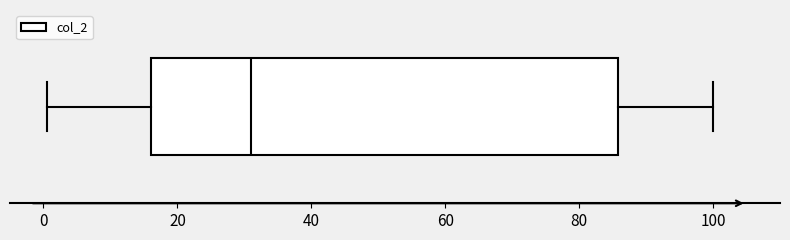

Read this box plot against the x-axis: the position of the median line, the range covered by the box, and the ends of both whiskers. The values are not printed on the chart, so give them approximately, as read against the axis.

median 30, box 16 to 86, whiskers 0 to 100